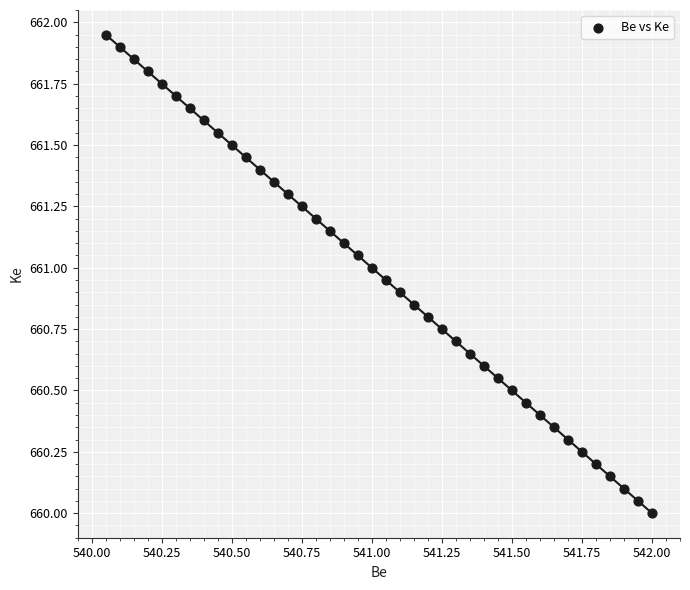

What is the range of X values (max minus min)?

2.0